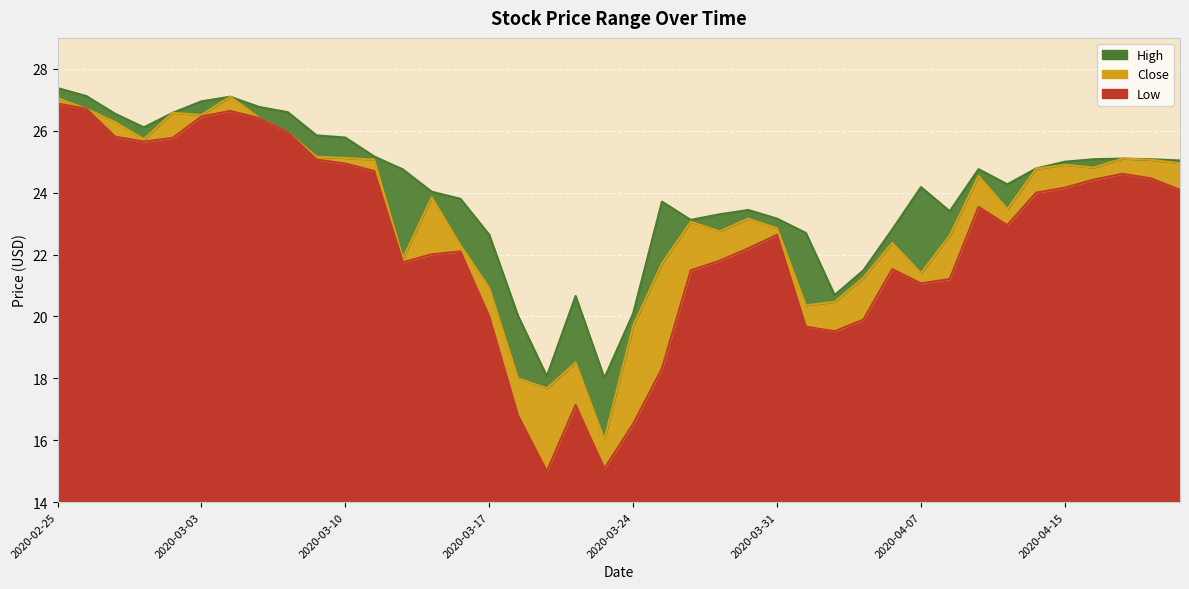

Is it true that Close equals 42.6 at 2020-04-14?

False